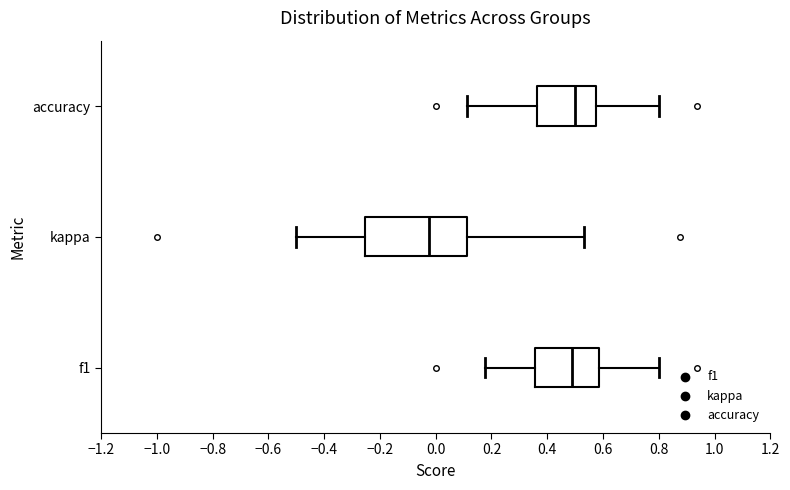

Where is the left edge of the box for accuracy on the x-axis? The values are not printed on the chart, so give them approximately, as read against the axis.

0.36